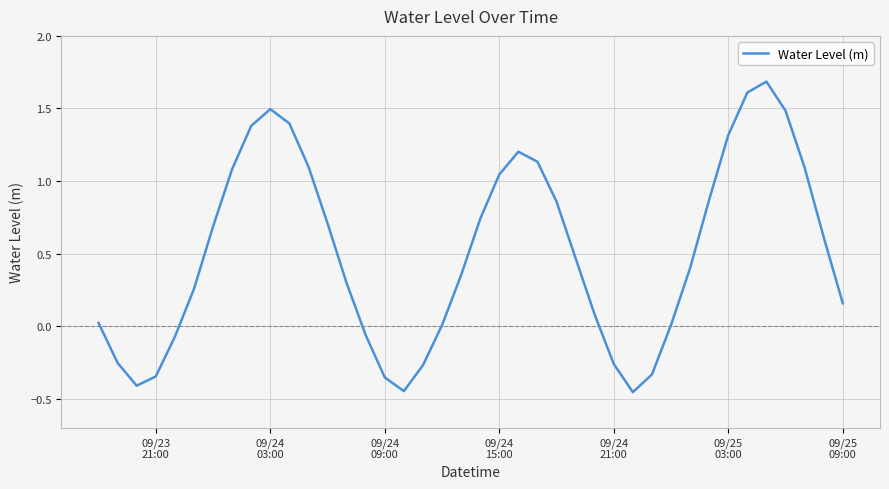

What is the difference between the maximum and minimum values?

2.1